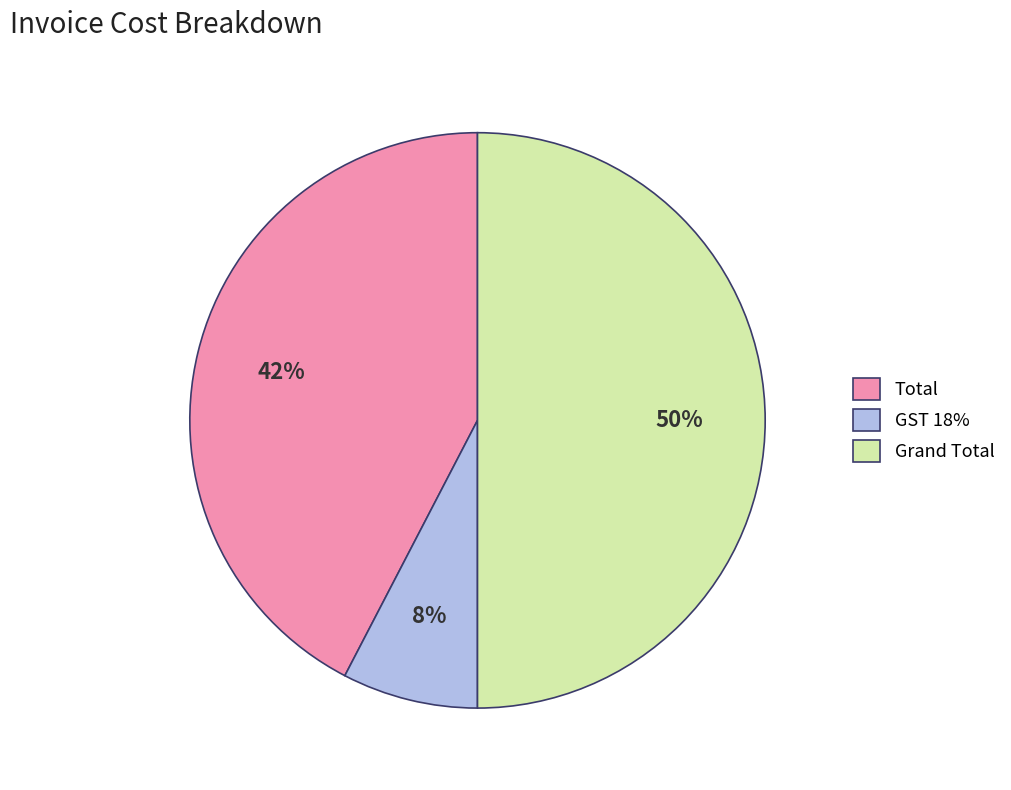

How many segments does this pie chart have?

3